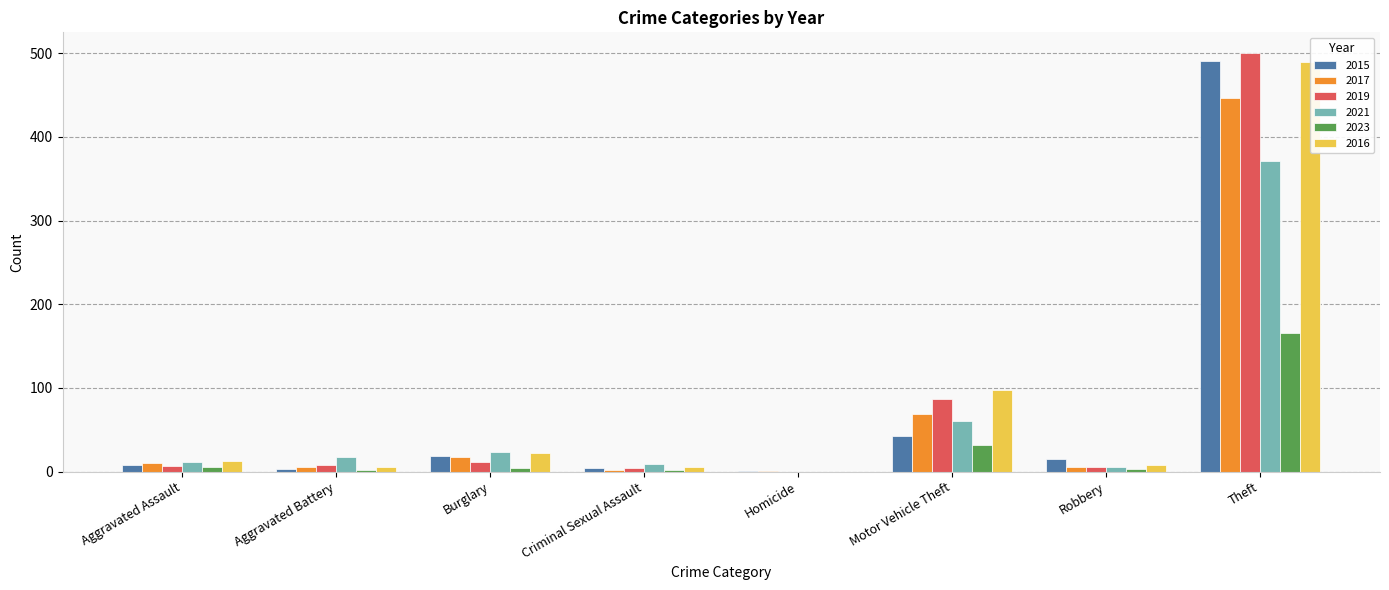

Is it true that 2016 equals 19 at Aggravated Assault?

False